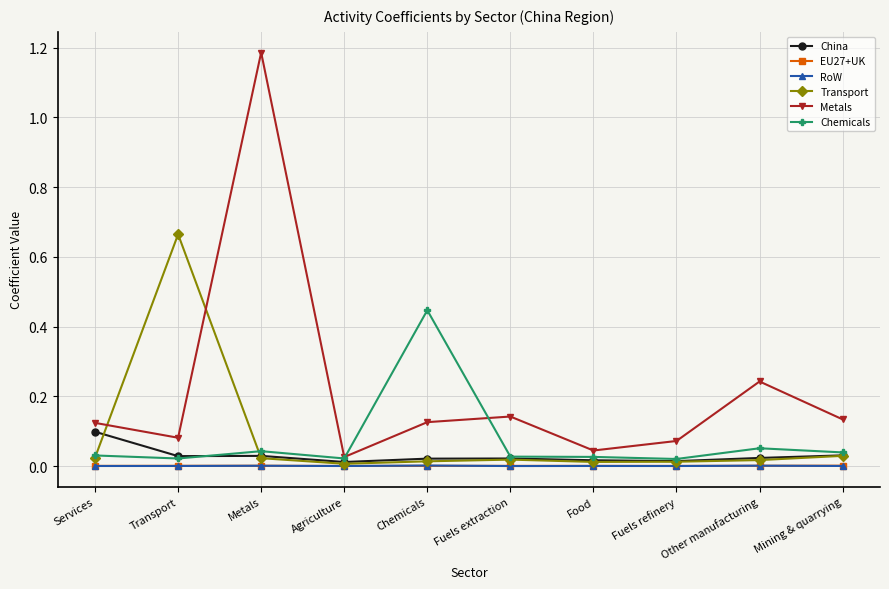

At how many categories does at least one series exceed 0?

10